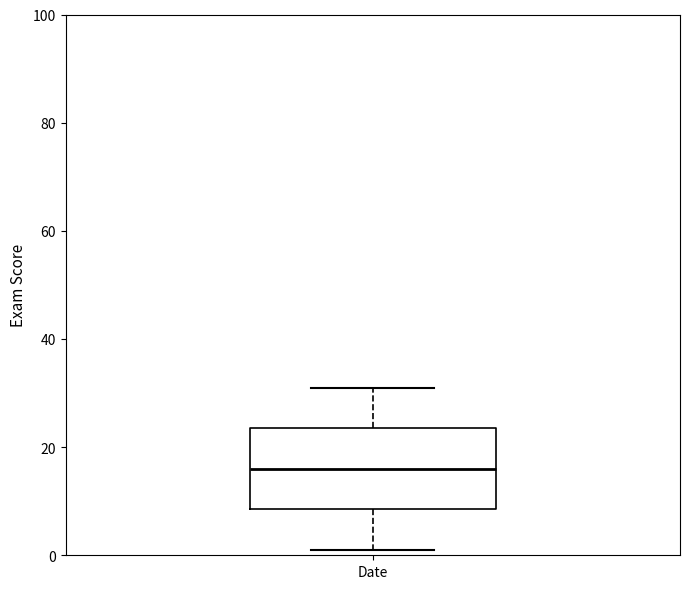

Read this box plot against the y-axis: the position of the median line, the range covered by the box, and the ends of both whiskers. The values are not printed on the chart, so give them approximately, as read against the axis.

median 16, box 8 to 24, whiskers 2 to 32